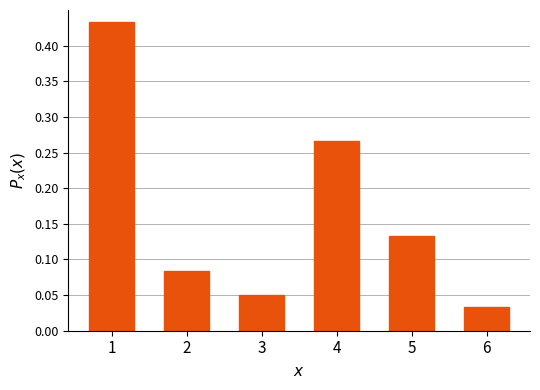

What is the sum of the values at 2 and 5?

0.2